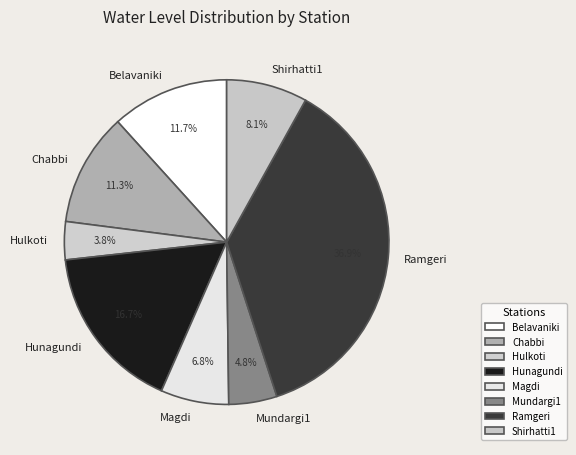

Does any single category account for the majority?

No